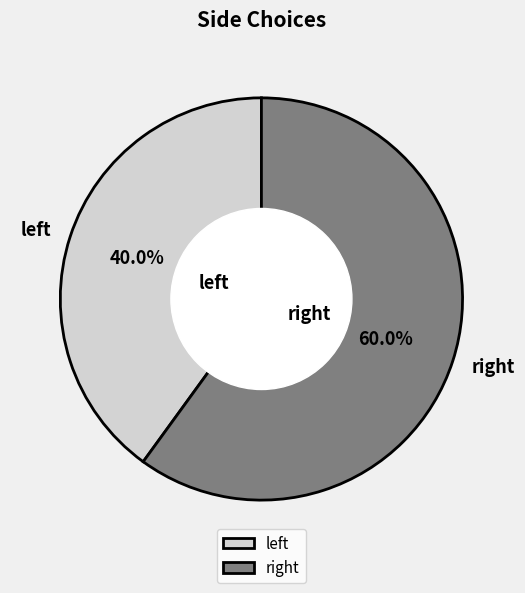

Which slice is the largest?

right